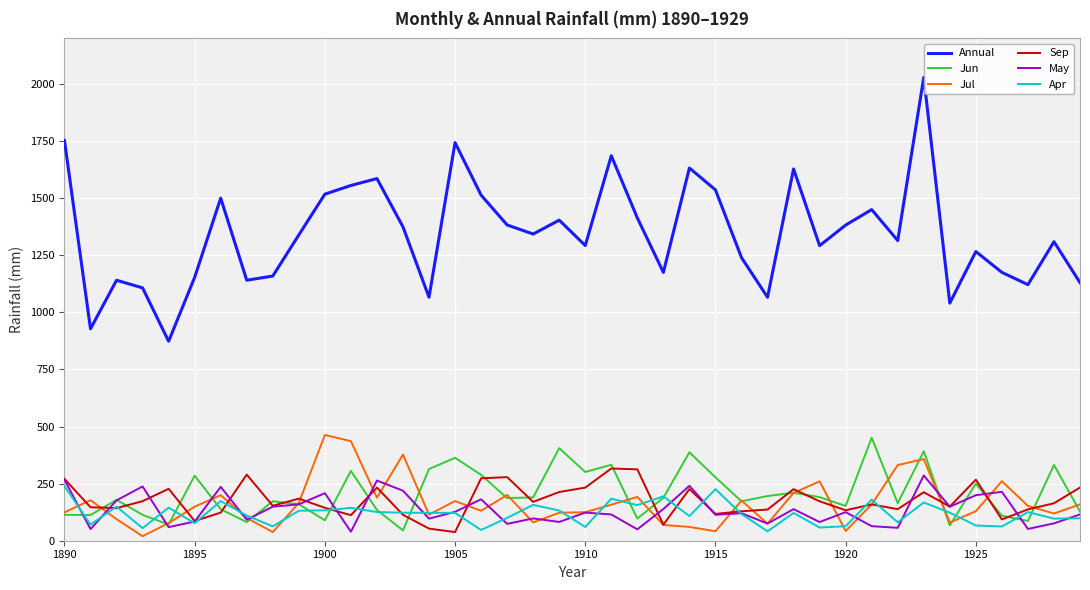

True or false: Annual and Sep cross at least once.

False